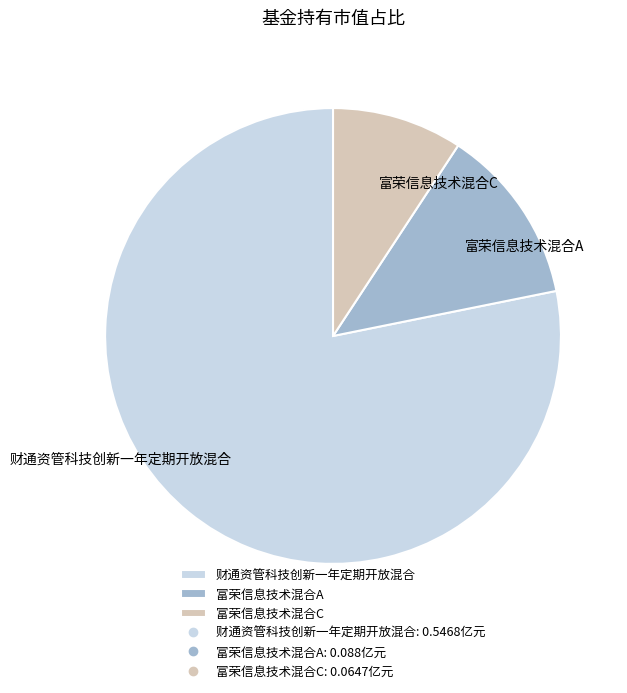

Rank the categories by value from lowest to highest.

富荣信息技术混合C, 富荣信息技术混合A, 财通资管科技创新一年定期开放混合